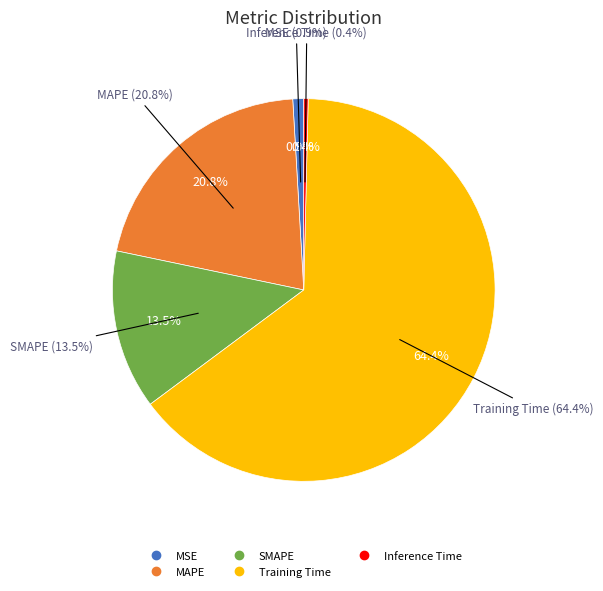

Is it true that MAPE is 34% of the pie?

False